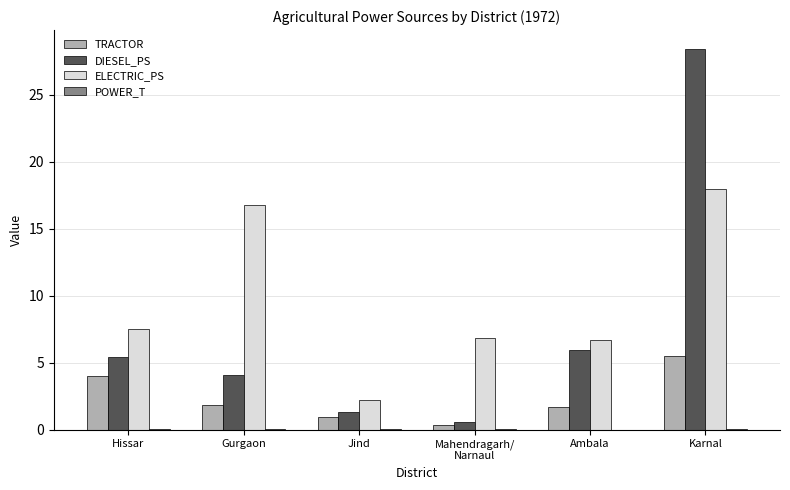

Which series has the largest total across all categories?

ELECTRIC_PS